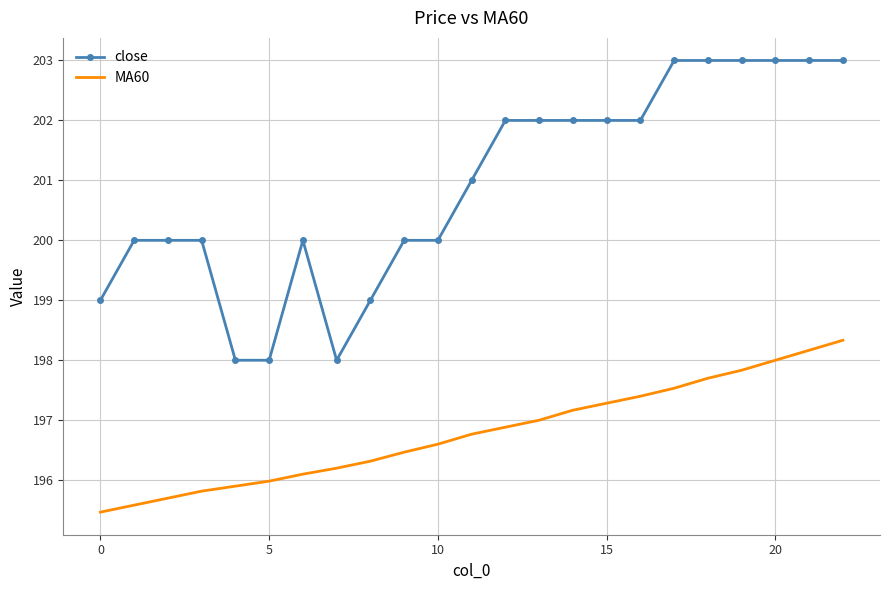

What is the minimum value for close?

198.0